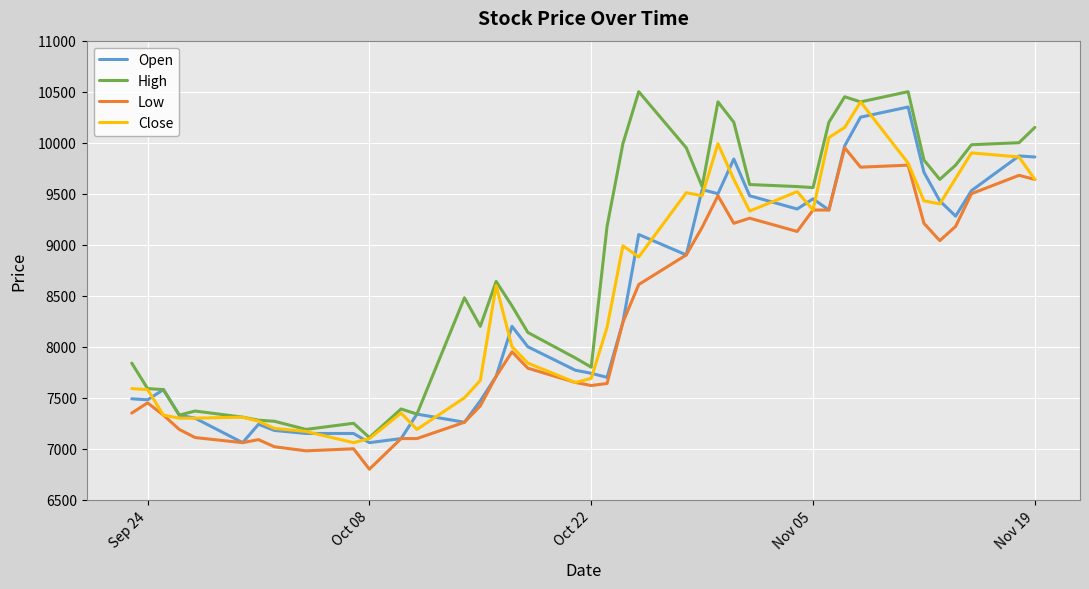

Does the chart display data point markers on the line(s)?

No